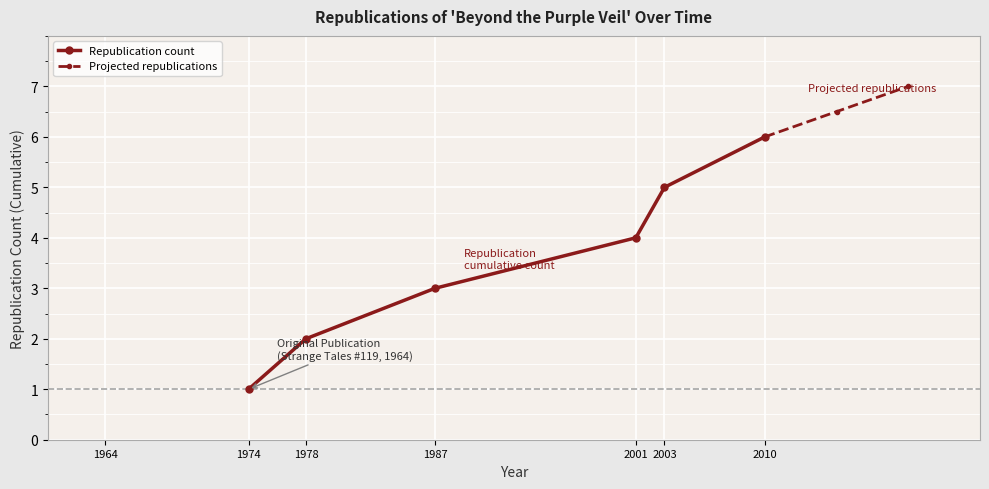

What is the sum of all values?

21